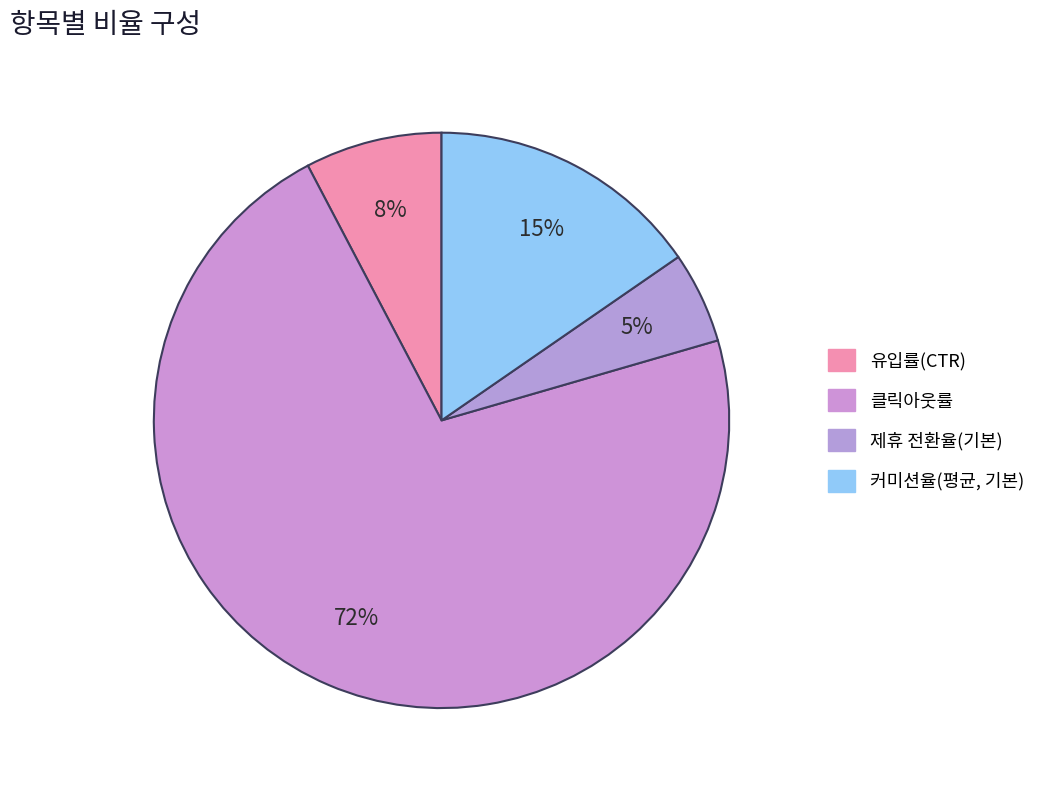

How many segments does this pie chart have?

4